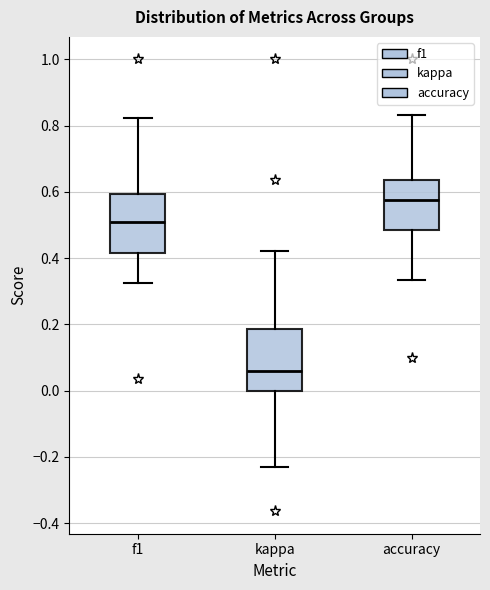

Where does the lower whisker of the box for kappa end on the y-axis? The values are not printed on the chart, so give them approximately, as read against the axis.

-0.24